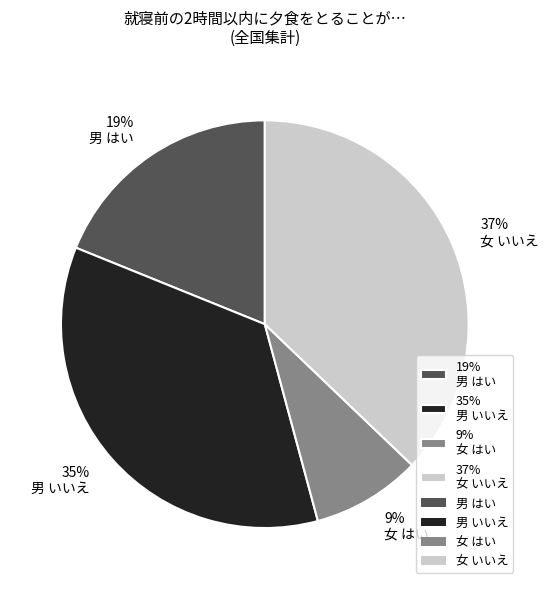

To the nearest percent, what is the combined percentage of 19% 男 はい and 35% 男 いいえ?

54%